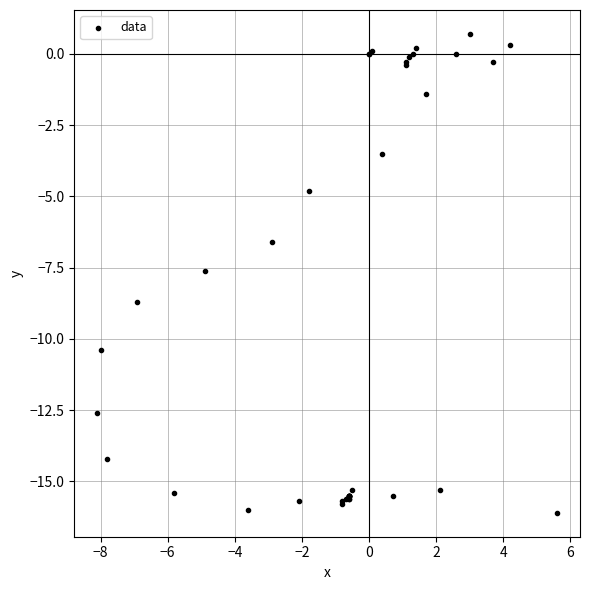

What Y value in the scatter plot is closest to -7?

-6.6